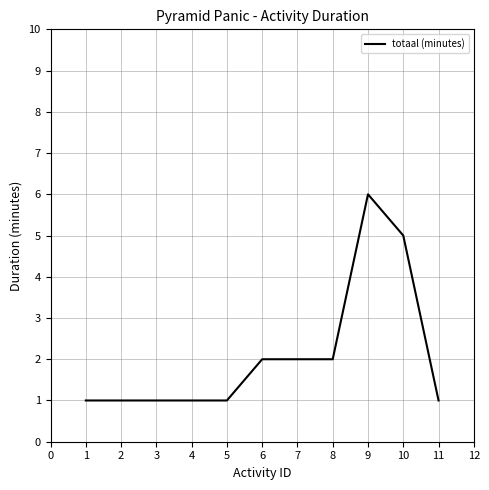

What is the change in value from 8 to 9?

+4